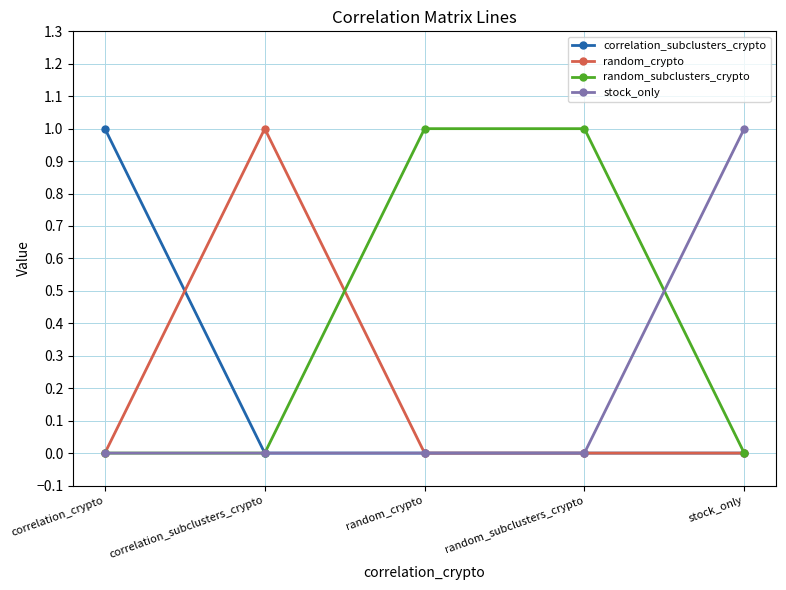

Between which two adjacent categories do correlation_subclusters_crypto and random_crypto first intersect?

correlation_crypto and correlation_subclusters_crypto